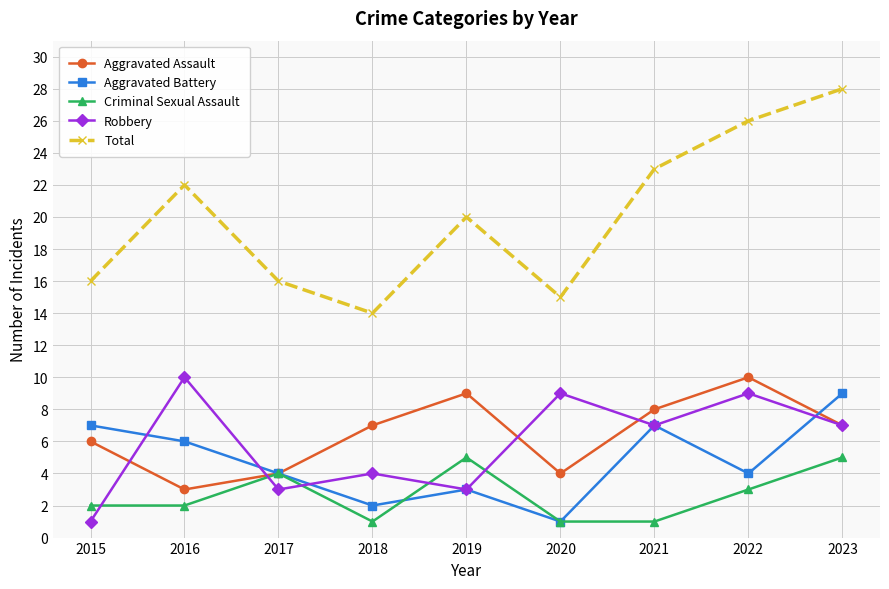

How many values in the Aggravated Assault series are below 7?

4